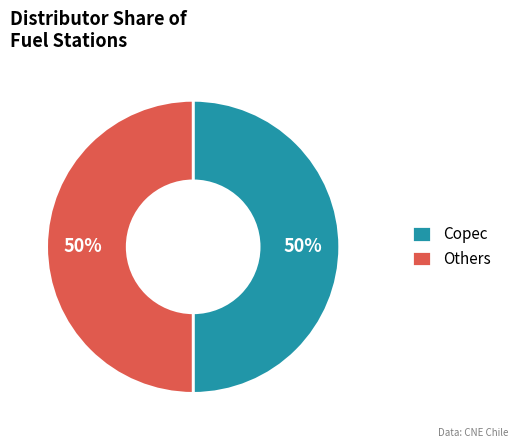

The Others slice represents 45% of the pie. True or false?

False